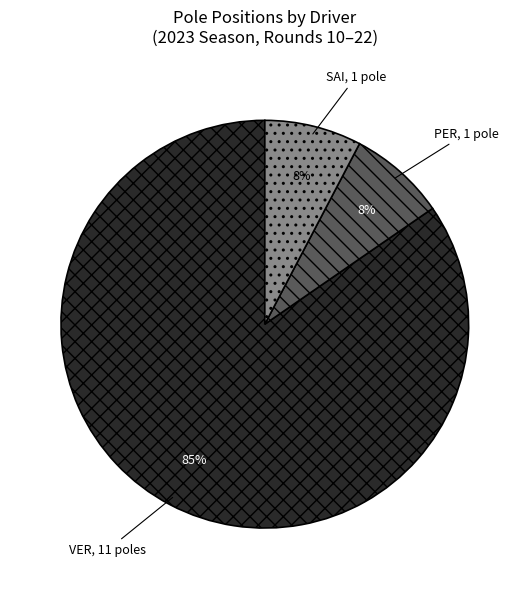

How many slices are in this pie chart?

3